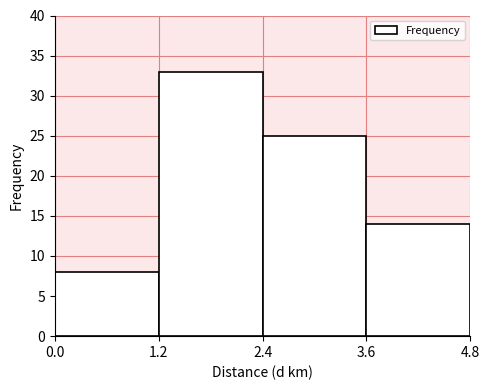

Reading left to right, transcribe this chart: for each bar, give the range it covers on the x-axis and its height. The values are not printed on the chart, so give them approximately, as read against the axis.

0.0 to 1.2: 8
1.2 to 2.4: 33
2.4 to 3.6: 25
3.6 to 4.8: 14